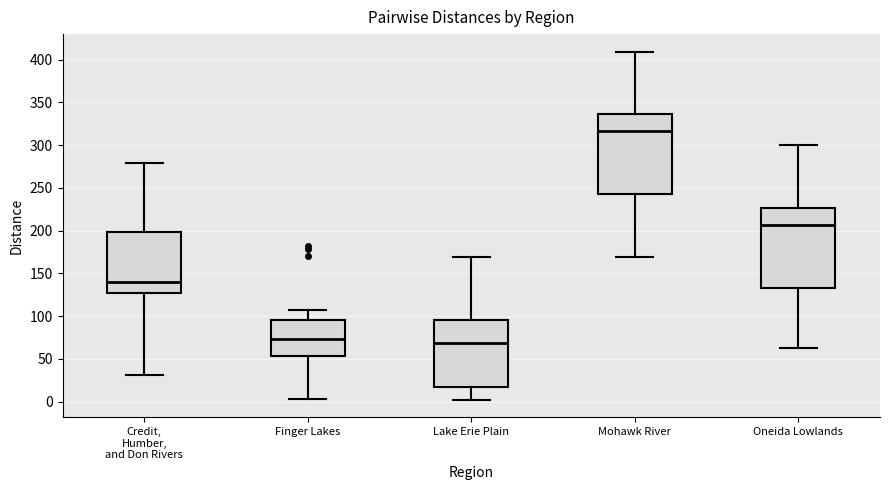

Which box has the highest median line?

Mohawk River